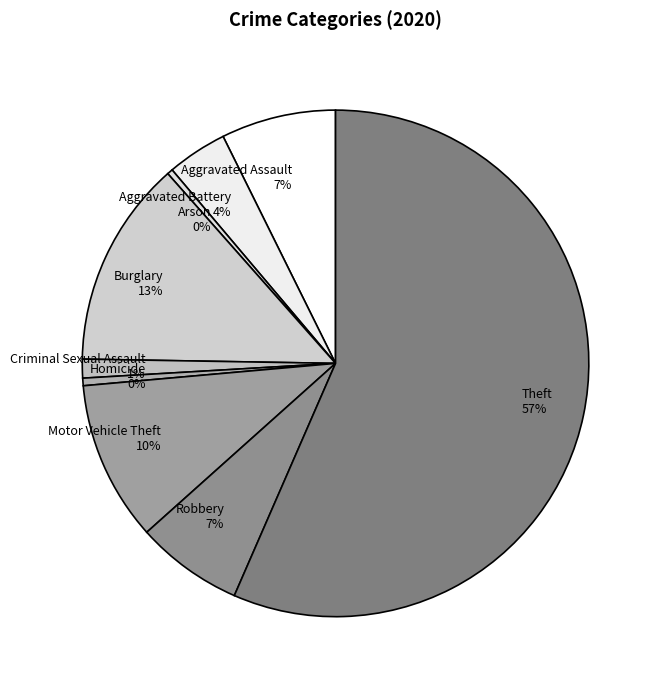

Between Arson and Aggravated Assault, which is larger?

Aggravated Assault